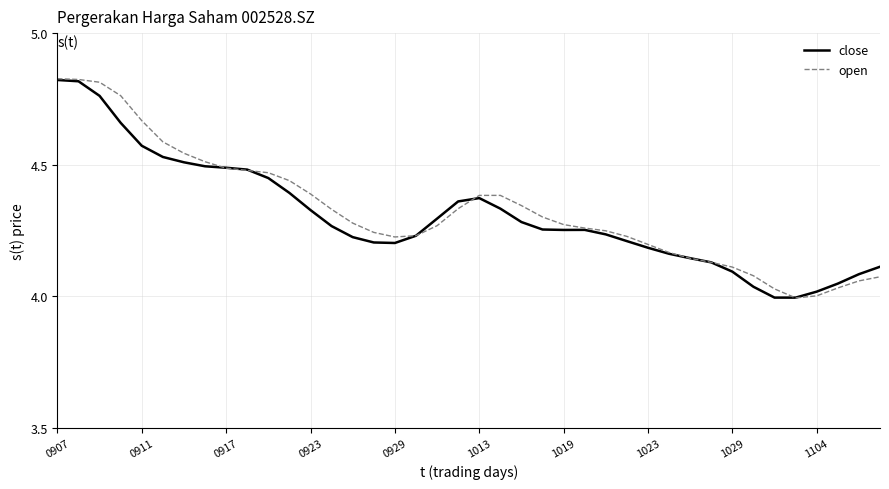

How many distinct data groups are displayed?

2